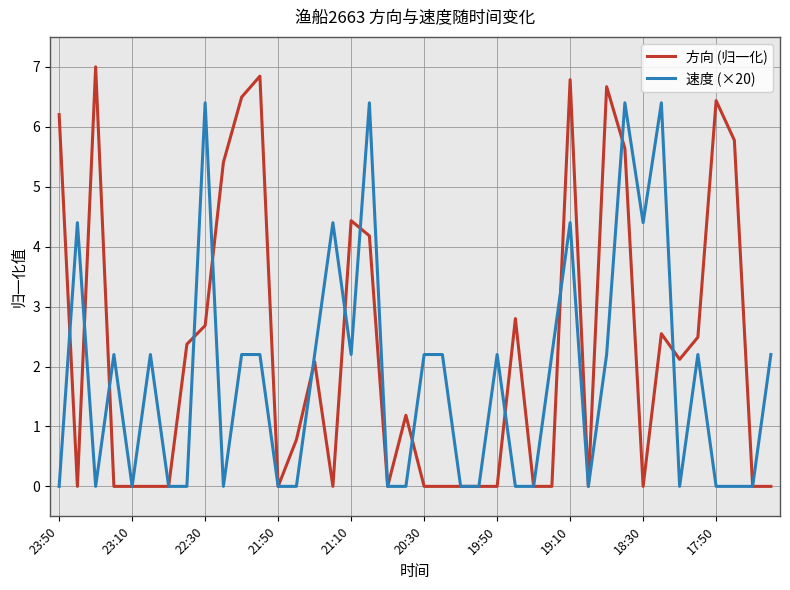

Which series has the largest total across all categories?

方向 (归一化)